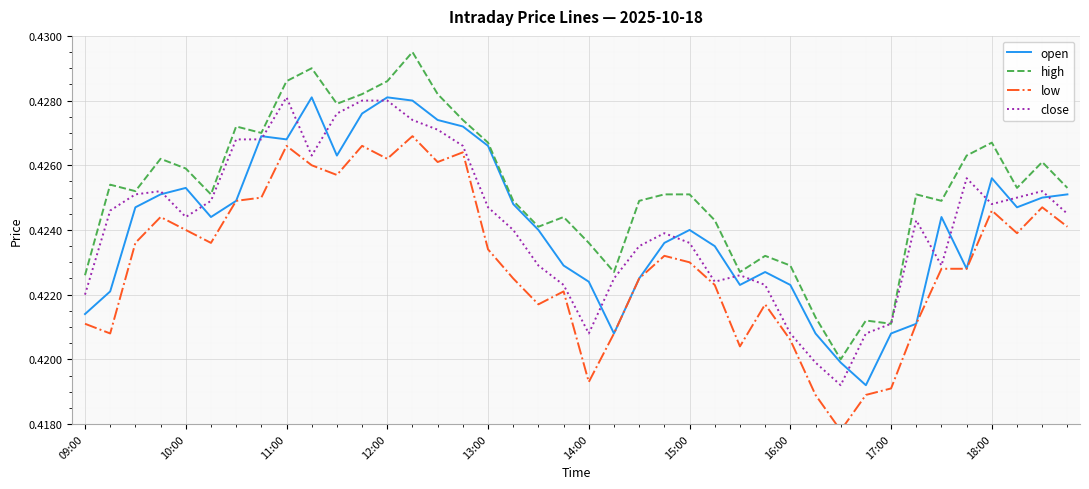

What are all the series names shown in the legend?

open, high, low, close